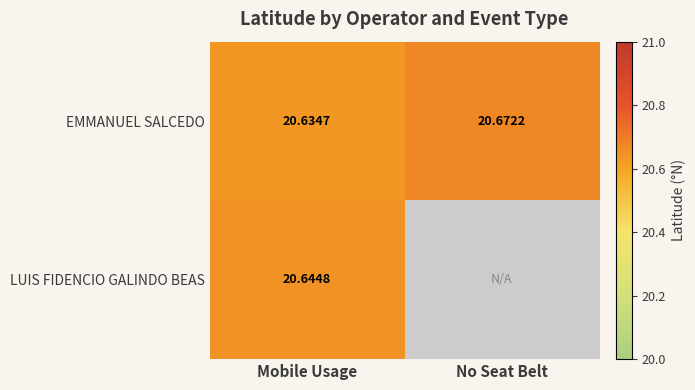

Is the value of EMMANUEL SALCEDO at No Seat Belt greater than the value of LUIS FIDENCIO GALINDO BEAS at Mobile Usage?

Yes